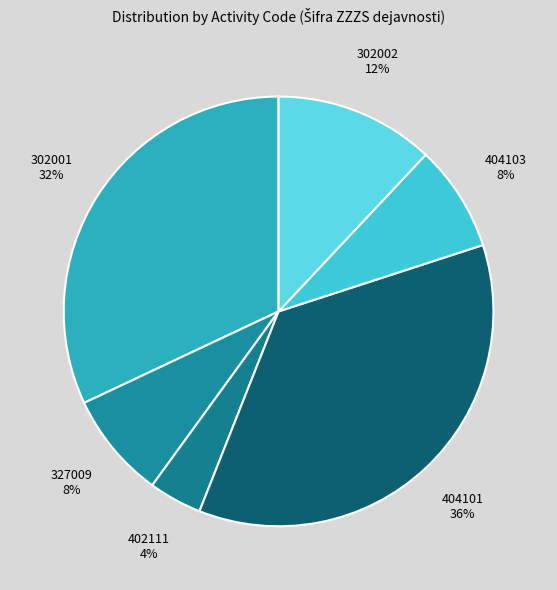

The 327009 slice represents 8% of the pie. True or false?

True